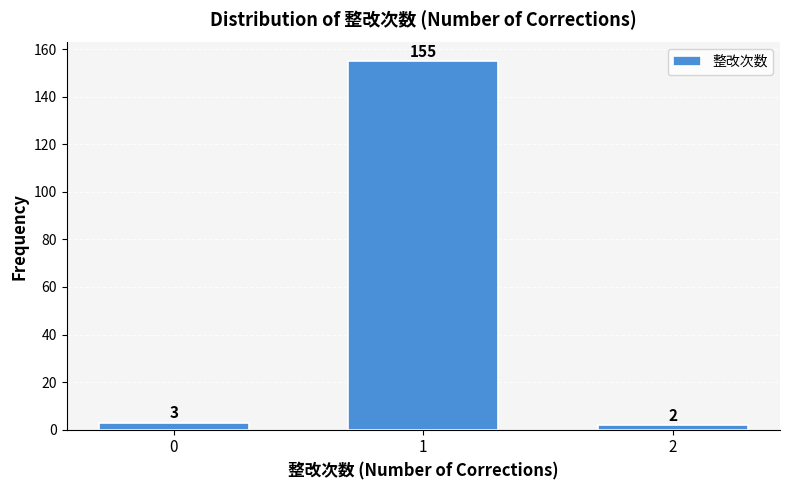

Reading right to left, list all the values displayed in this chart.

2=2	1=155	0=3